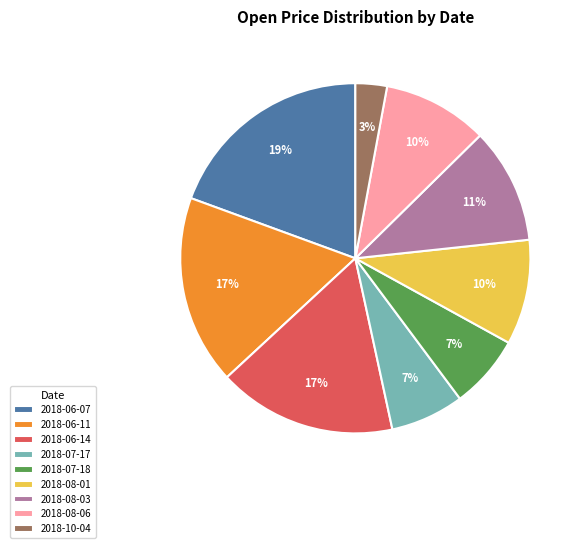

How many slices are in this pie chart?

9